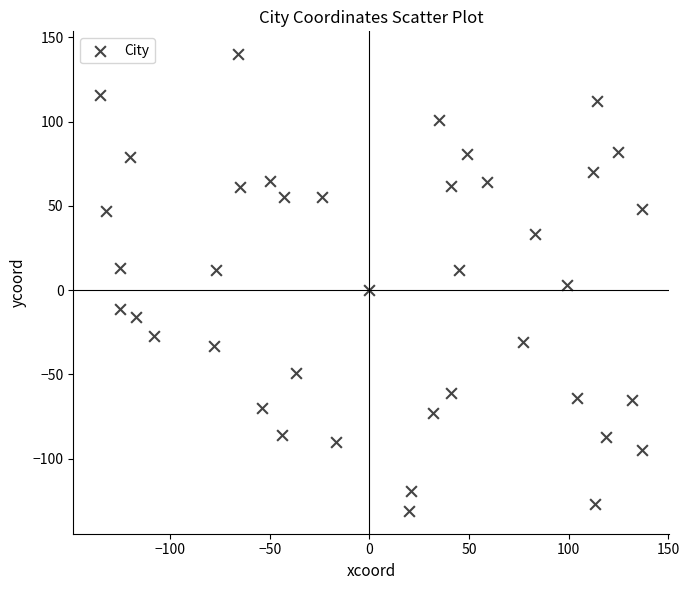

What is the range of Y values (max minus min)?

271